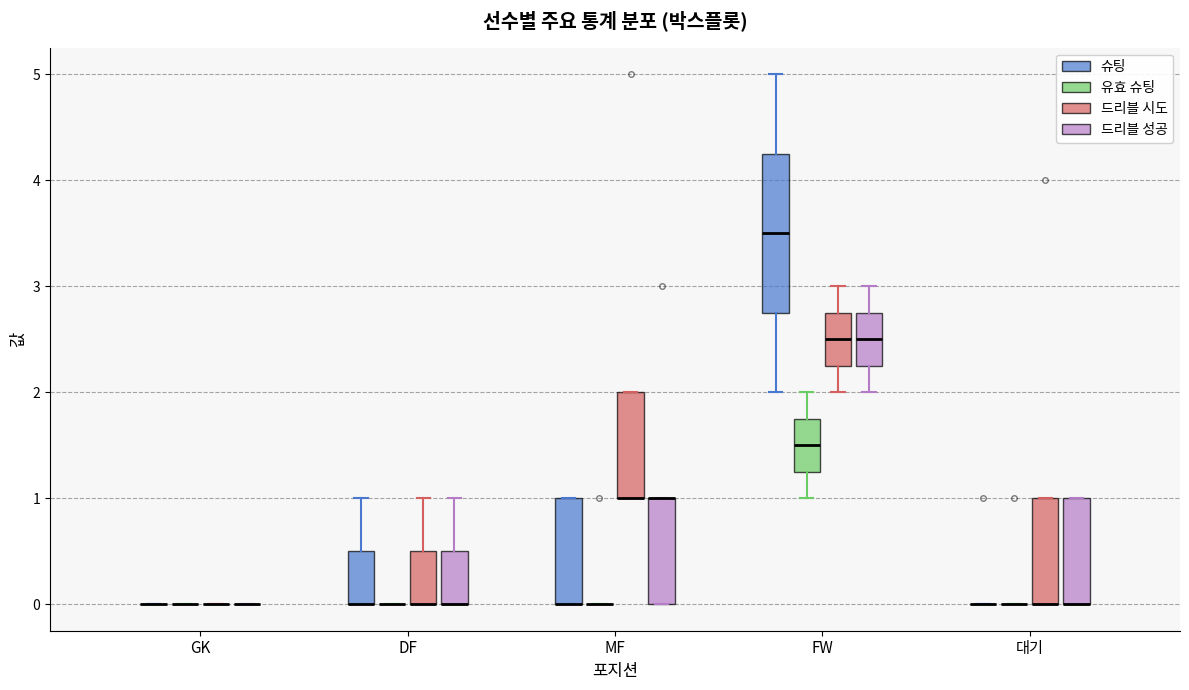

Comparing the boxes themselves (not the whiskers), which one is the tallest?

FW (슈팅)